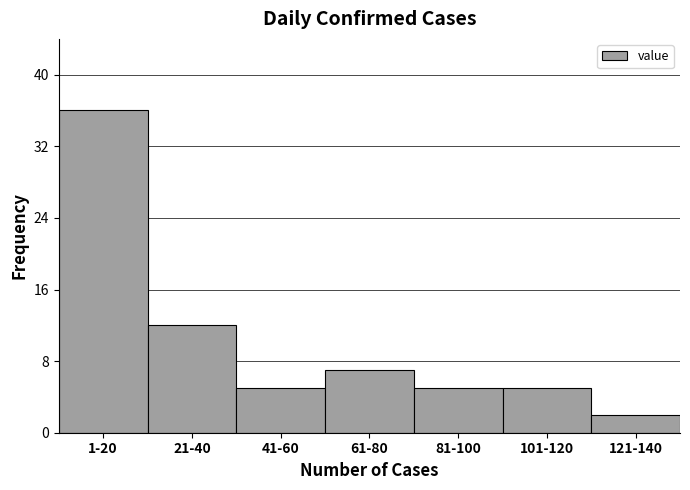

Reading right to left, list all the values displayed in this chart.

121-140=2	101-120=5	81-100=5	61-80=7	41-60=5	21-40=12	1-20=36